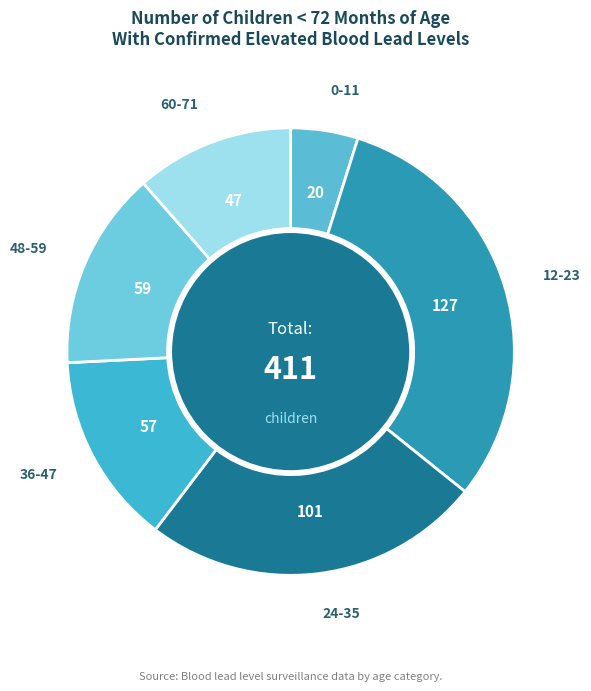

Between 60-71 and 12-23, which is larger?

12-23